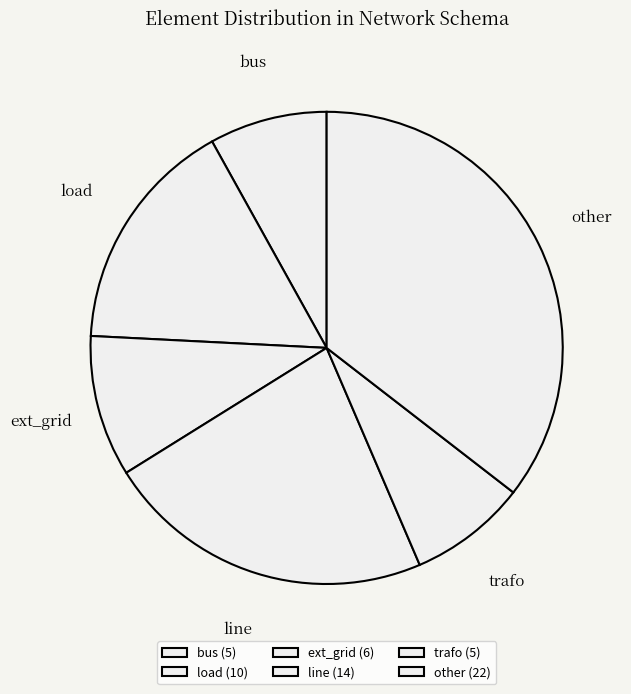

True or false: bus accounts for 1% of the total.

False